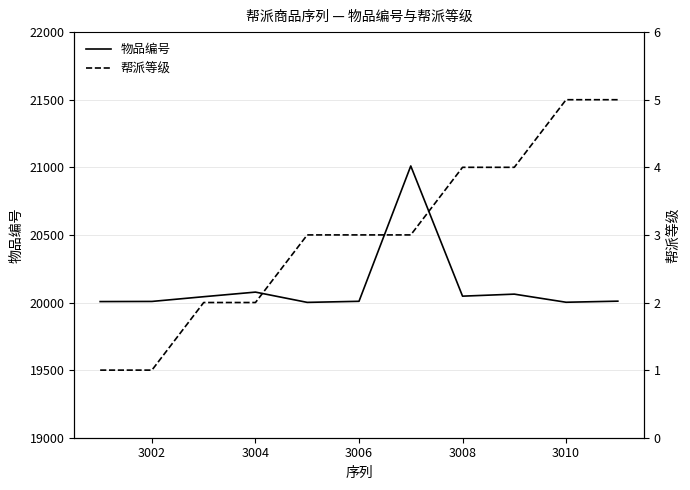

Is it true that 物品编号 equals 27761 at 3002?

False